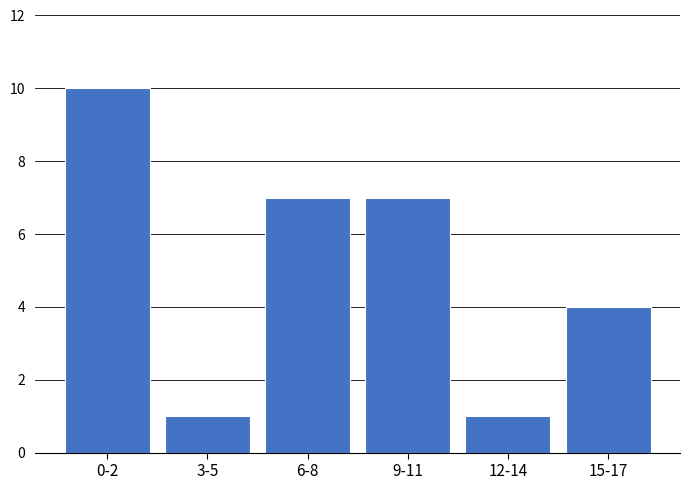

Reading right to left, what are all the values shown in this chart?

4	1	7	7	1	10